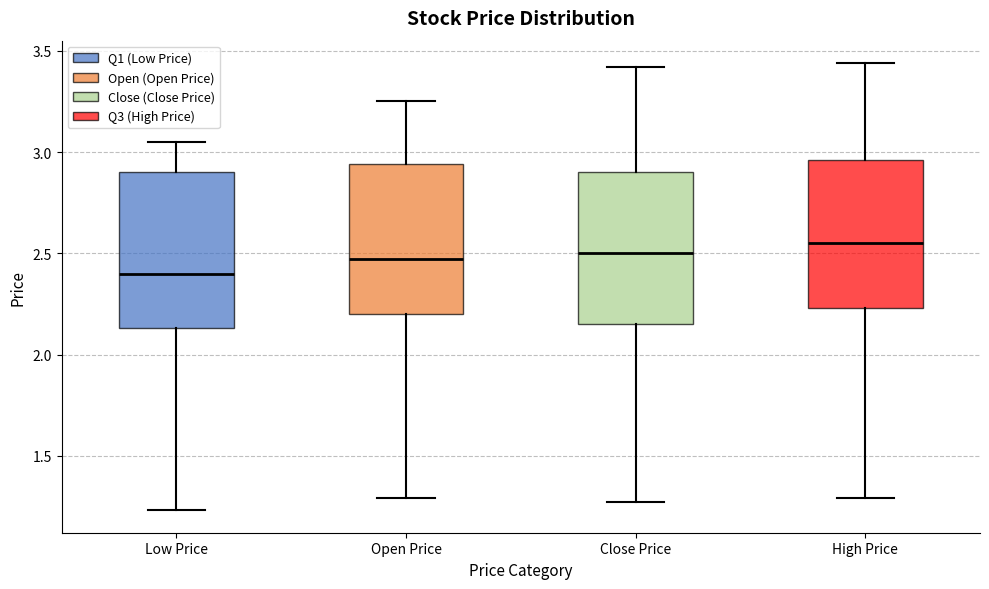

Reading left to right, read every box against the y-axis: the position of its median line, the range the box covers, and the ends of its whiskers. The values are not printed on the chart, so give them approximately, as read against the axis.

Low Price: median 2.40, box 2.15 to 2.90, whiskers 1.25 to 3.05
Open Price: median 2.45, box 2.20 to 2.95, whiskers 1.30 to 3.25
Close Price: median 2.50, box 2.15 to 2.90, whiskers 1.25 to 3.40
High Price: median 2.55, box 2.25 to 2.95, whiskers 1.30 to 3.45